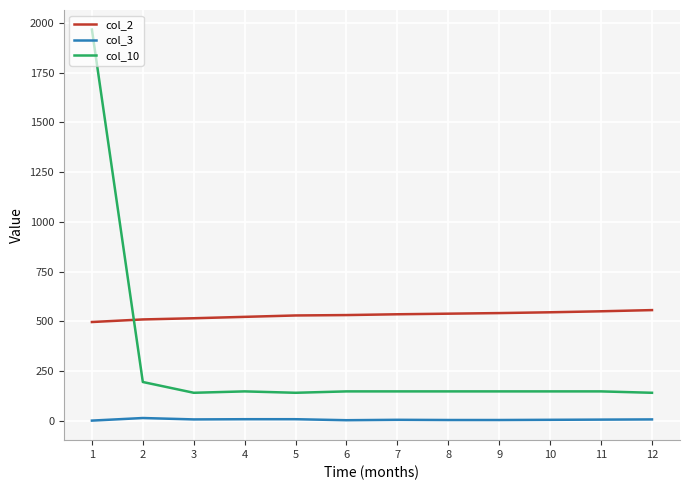

What is the average value of the col_2 series?

530.6